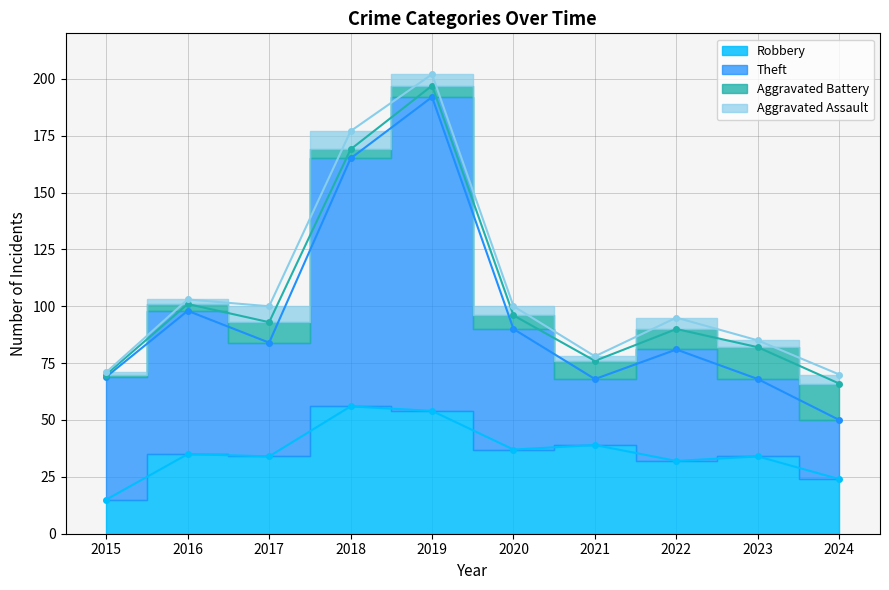

At which category does the chart reach its minimum across all series?

2015